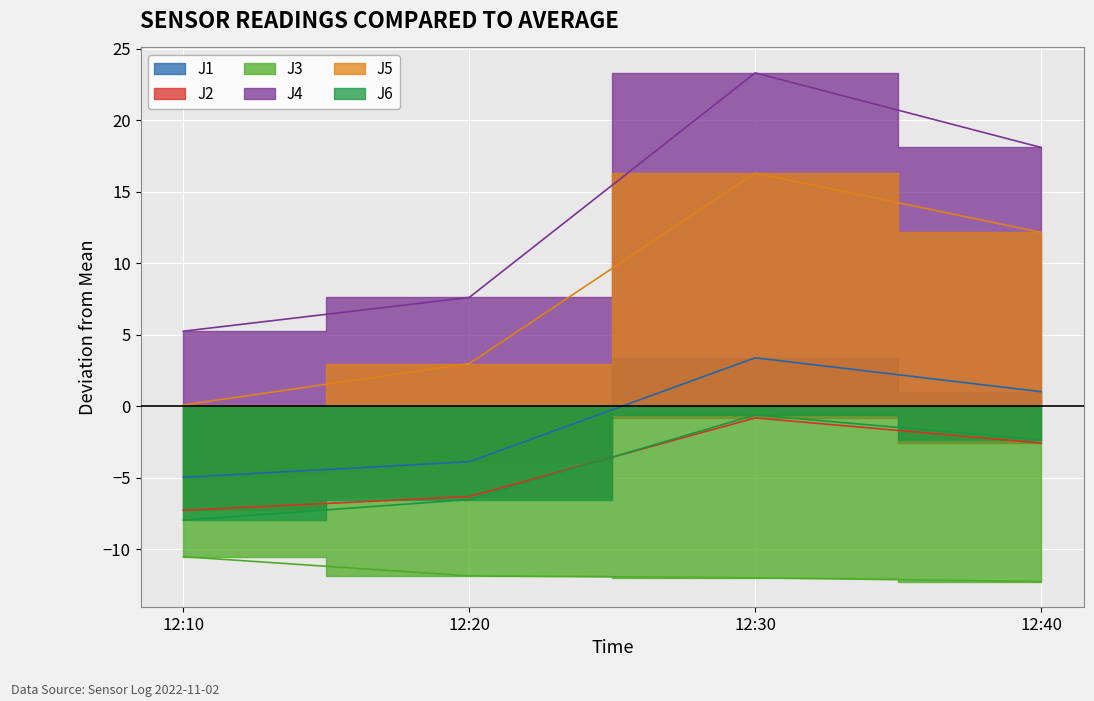

The value of J6 at 12:20 is -4.1. True or false?

False